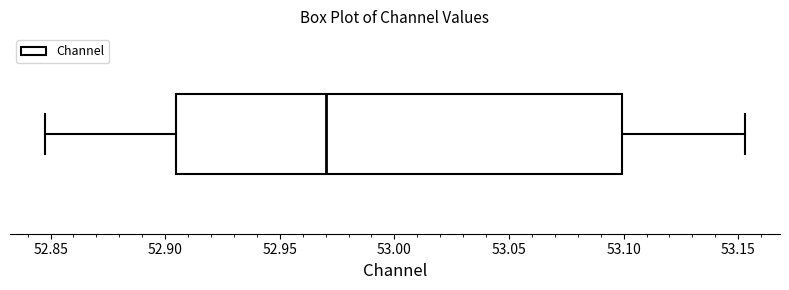

Where is the right edge of the box on the x-axis? The values are not printed on the chart, so give them approximately, as read against the axis.

53.100